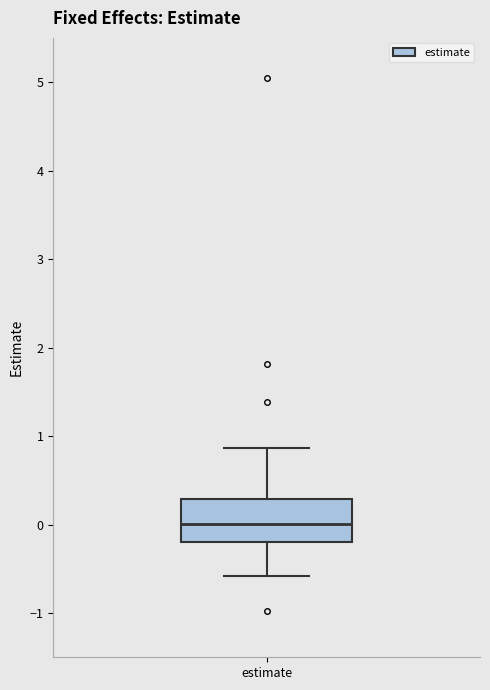

Transcribe this box plot: give where the median line is, the range the box spans, and where the two whiskers end, as read against the y-axis. The values are not printed on the chart, so give them approximately, as read against the axis.

median 0.0, box -0.2 to 0.3, whiskers -0.6 to 0.9